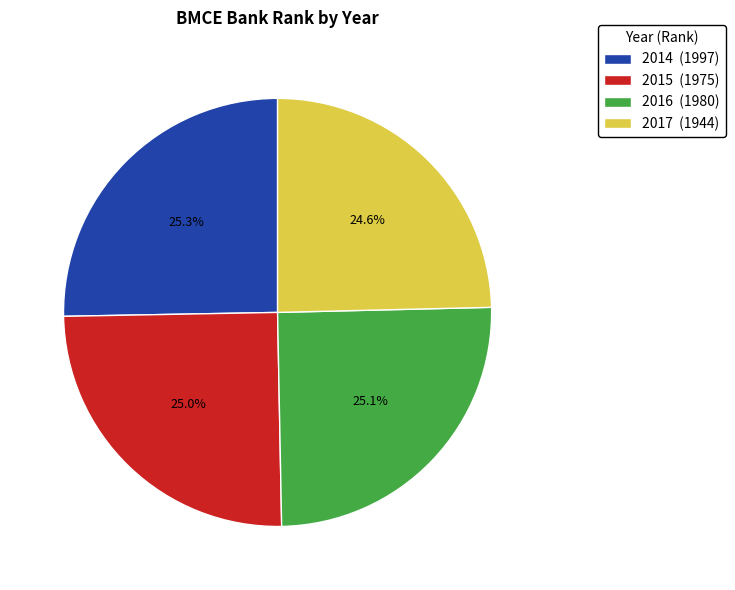

What percentage is the 2017 slice, to the nearest percent?

25%